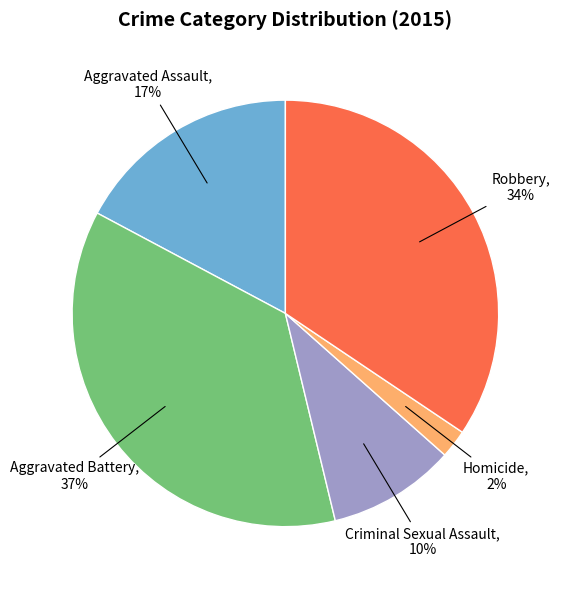

How many slices are in this pie chart?

5